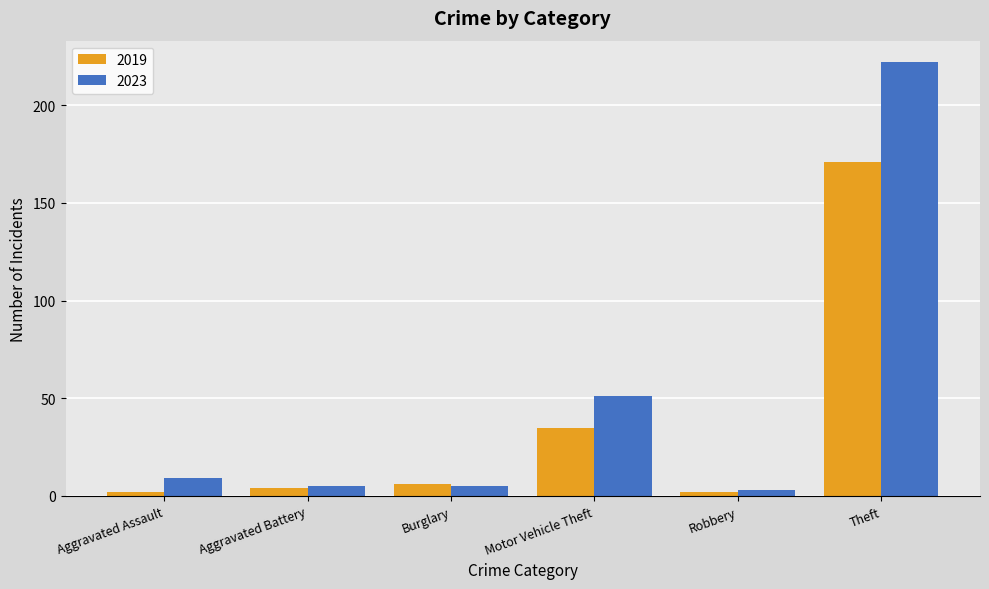

What are all the series names shown in the legend?

2019, 2023